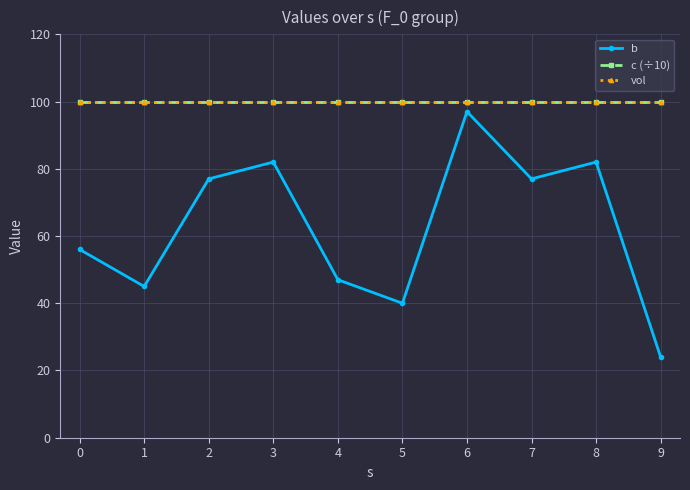

At which category does b reach its first local valley?

1